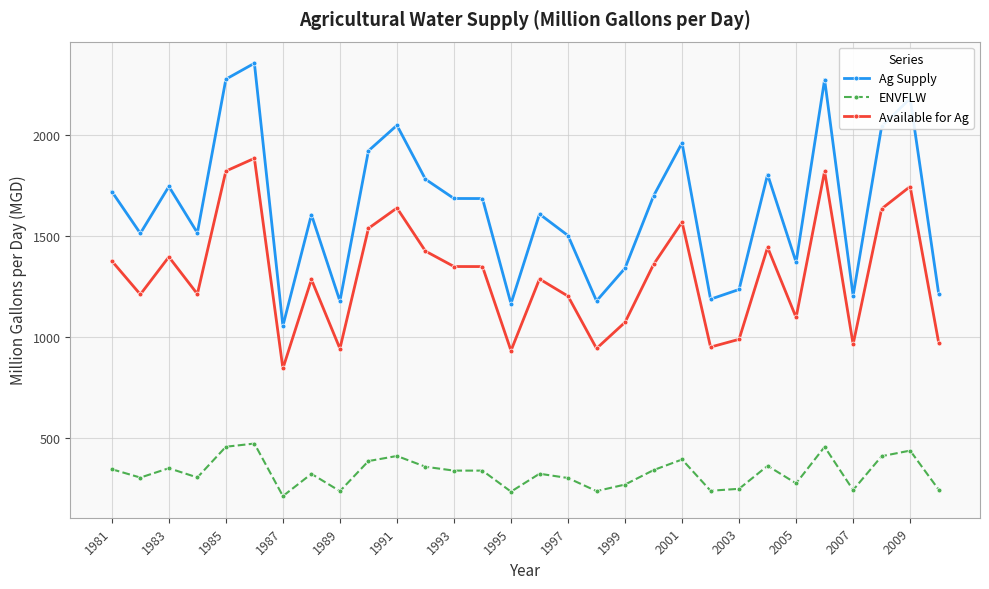

At how many categories does at least one series exceed 750?

30